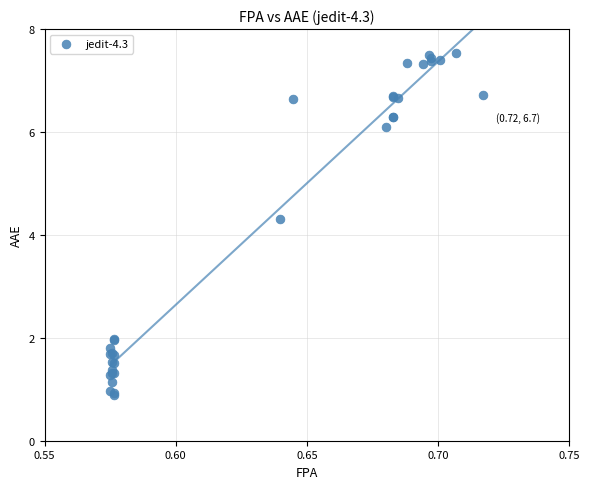

What Y value in the scatter plot is closest to 4?

4.3